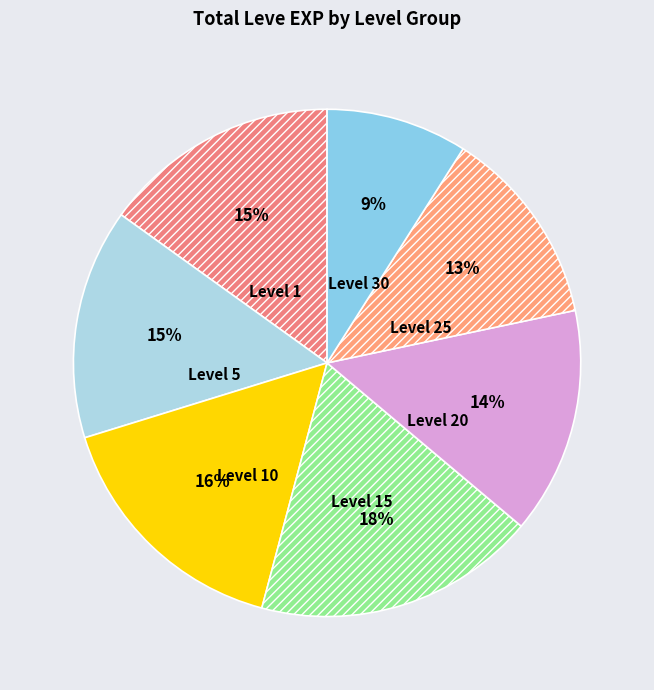

What percentage is the Level 10 slice, to the nearest percent?

16%